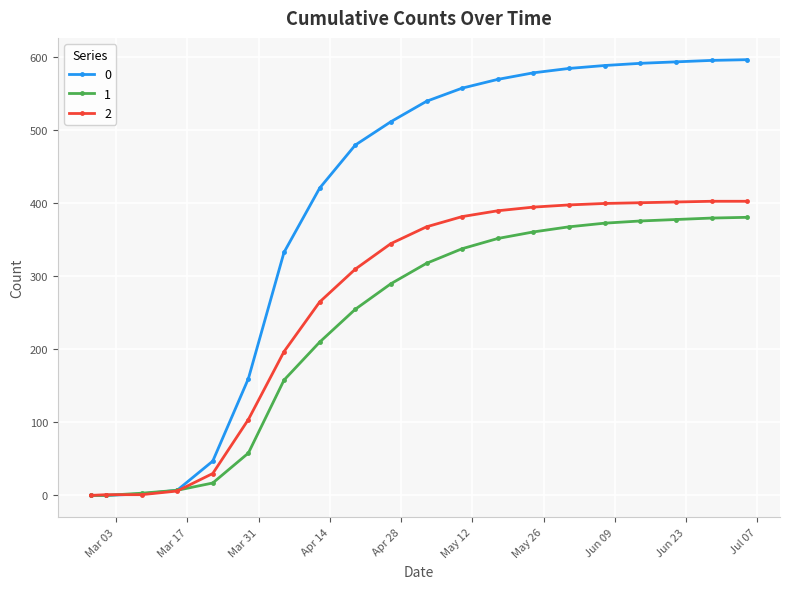

List the series in order of their overall mean, lowest first.

1, 2, 0